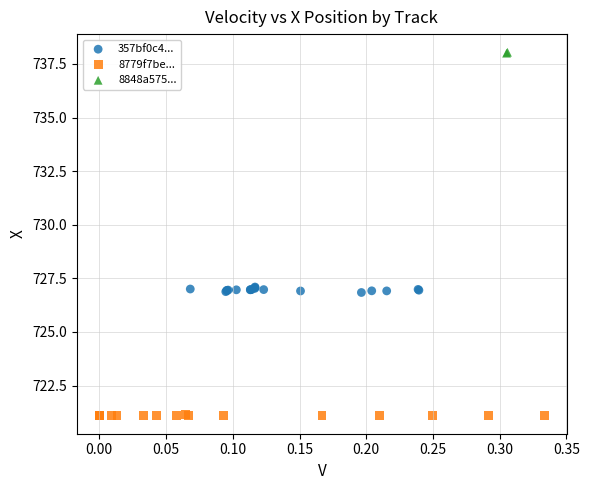

What are all the series names shown in the legend?

357bf0c4..., 8779f7be..., 8848a575...